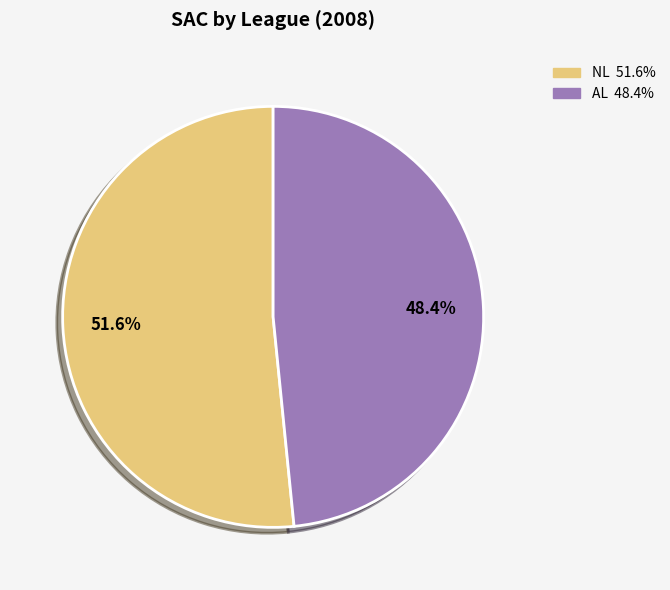

Does any single category account for the majority?

Yes